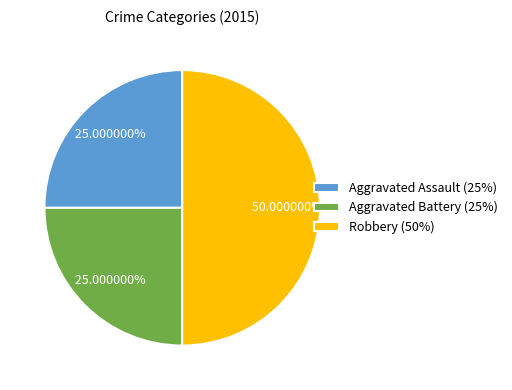

Approximately how many times larger is the value at Robbery (50%) compared to Aggravated Assault (25%)?

2.0